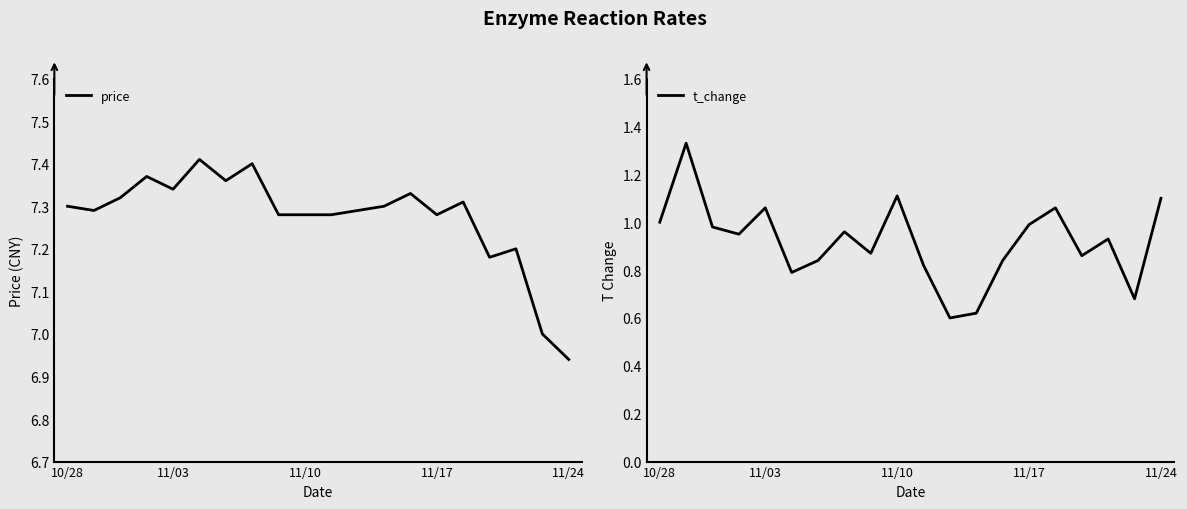

What is the maximum value for t_change?

1.3